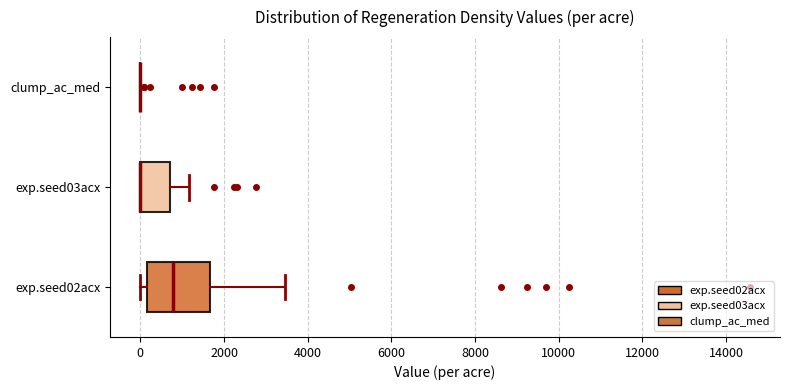

Reading bottom to top, read every box against the x-axis: the position of its median line, the range the box covers, and the ends of its whiskers. The values are not printed on the chart, so give them approximately, as read against the axis.

exp.seed02acx: median 800, box 200 to 1600, whiskers 0 to 3400
exp.seed03acx: median 0 (drawn on the box's left edge), box 0 to 800, whiskers 0 to 1200
clump_ac_med: box collapsed to a line at 0, whiskers 0 to 0